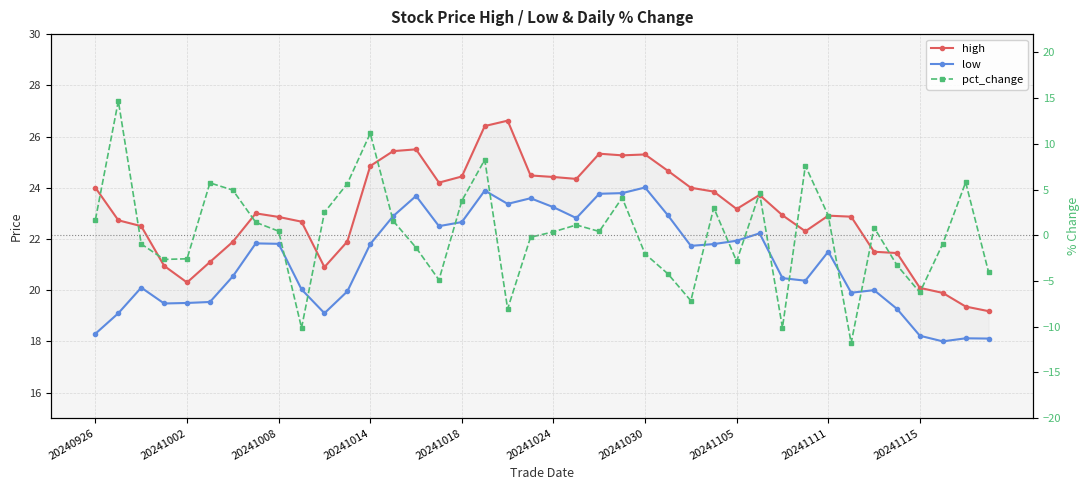

What is the difference between the maximum and minimum values in the high series?

7.4